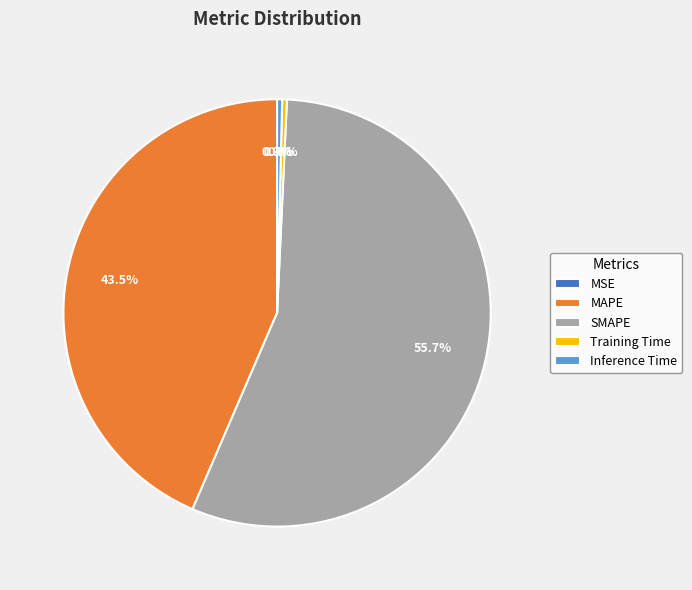

Which has a higher value, SMAPE or MAPE?

SMAPE